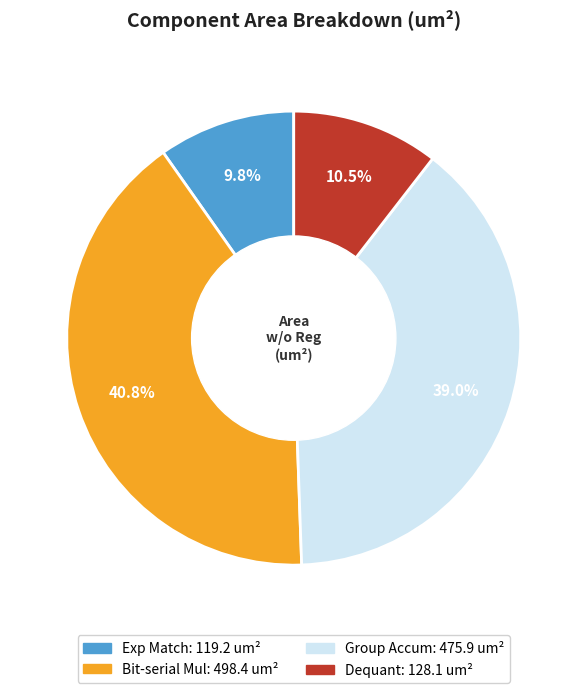

To the nearest percent, what portion does Group Accum represent?

39%